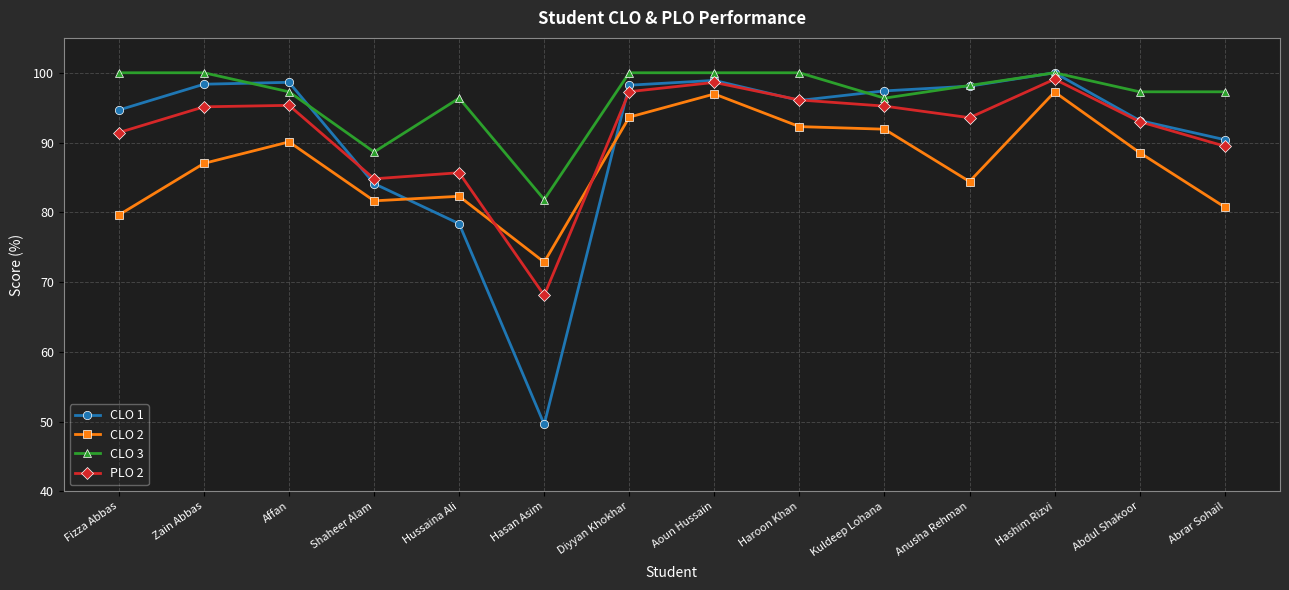

Which series changed the most between Fizza Abbas and Aoun Hussain?

CLO 2